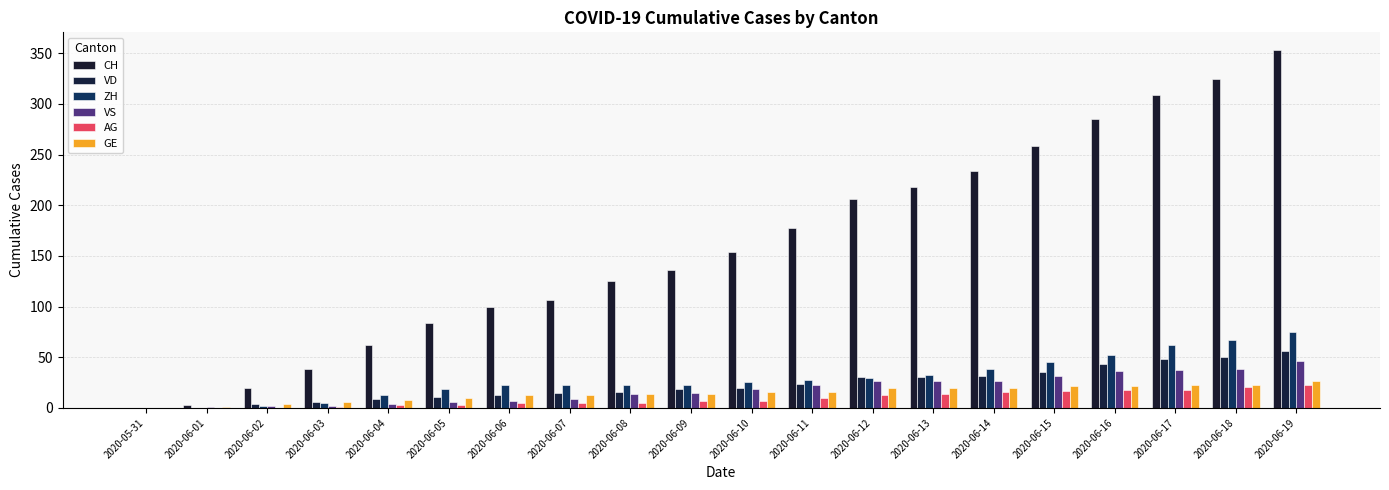

How many groups of bars are there?

20